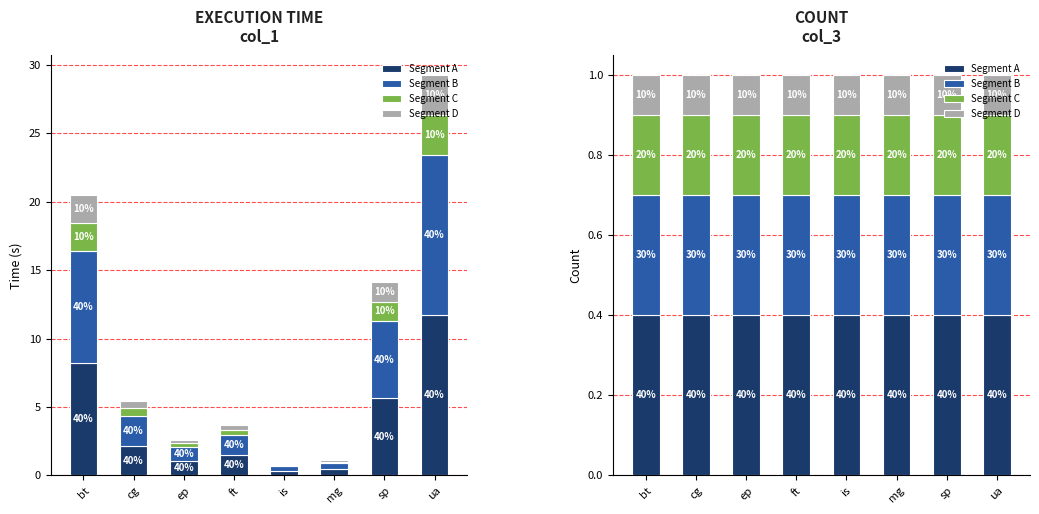

Rank the series by their average value, from lowest to highest.

Segment D, Segment C, Segment B, Segment A